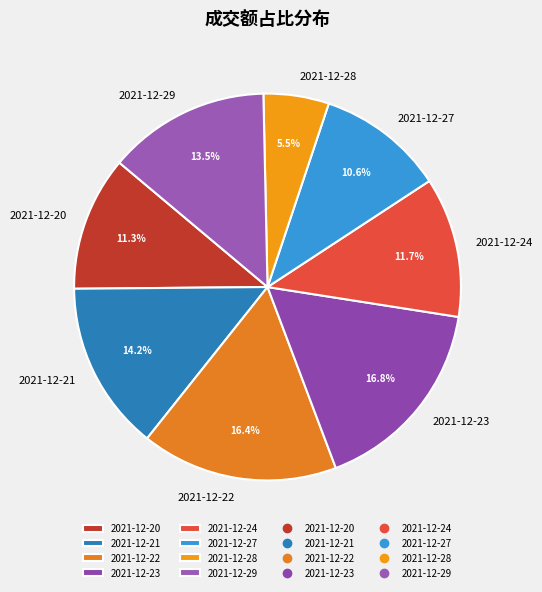

What percentage is the 2021-12-21 slice, to the nearest percent?

14%